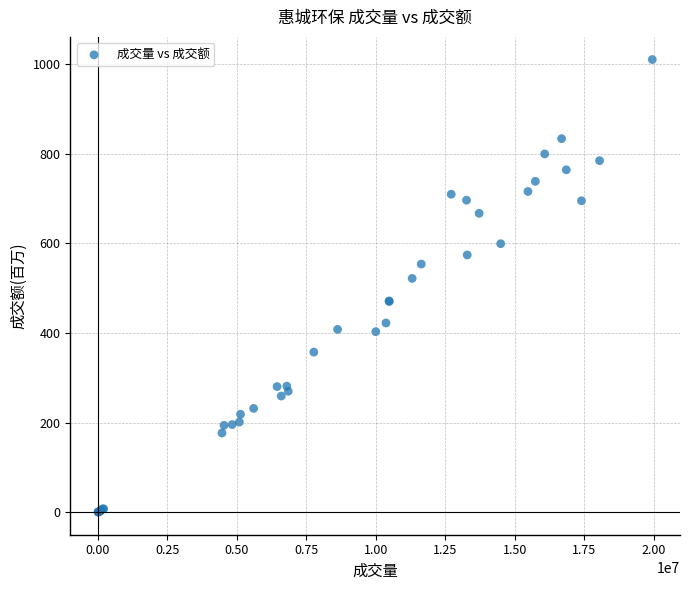

What Y value in the scatter plot is closest to 505?

521.7